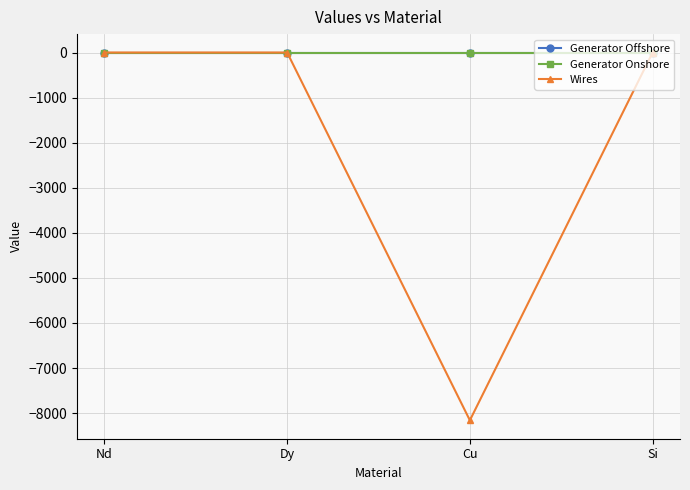

Is the value of Generator Onshore at Si greater than the value of Wires at Cu?

Yes